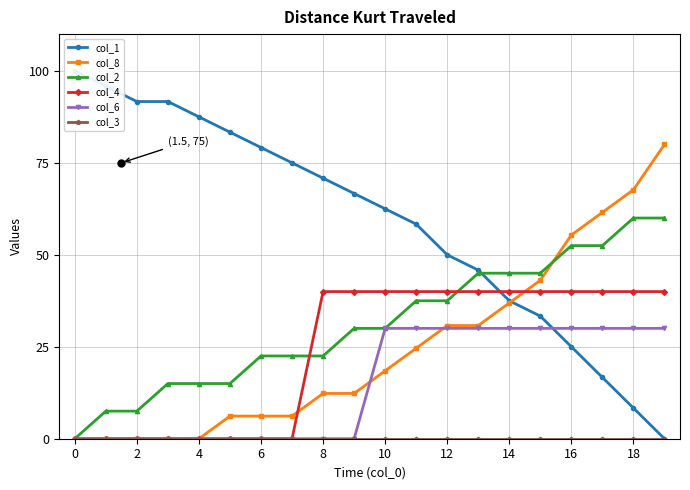

What is the value of the col_6 point at the 20th from the left?

30.0